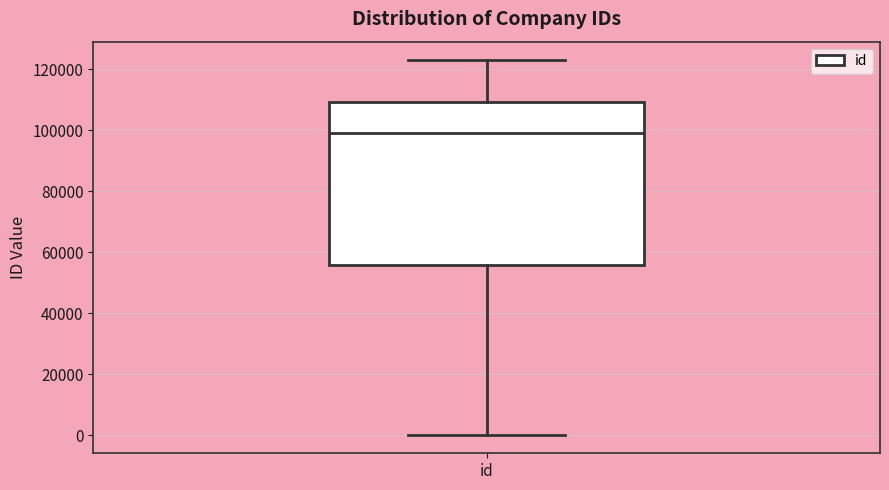

Transcribe this box plot: give where the median line is, the range the box spans, and where the two whiskers end, as read against the y-axis. The values are not printed on the chart, so give them approximately, as read against the axis.

median 98000, box 56000 to 110000, whiskers 0 to 122000